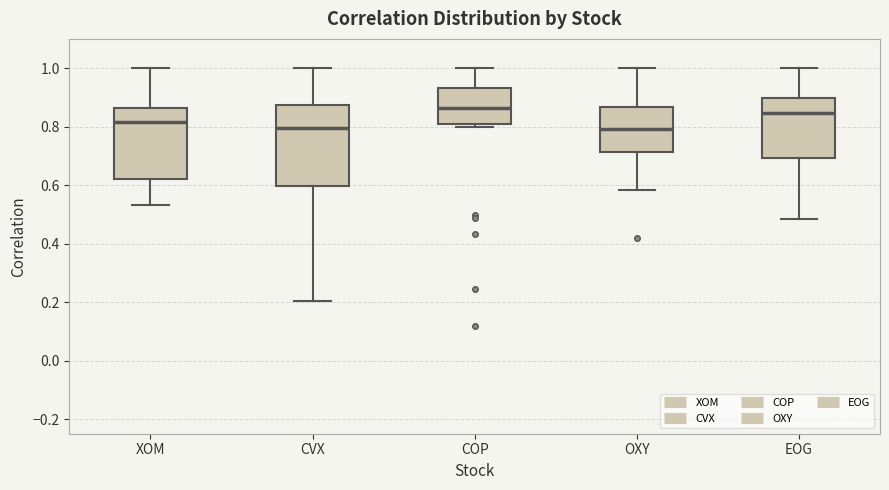

Reading left to right, read every box against the y-axis: the position of its median line, the range the box covers, and the ends of its whiskers. The values are not printed on the chart, so give them approximately, as read against the axis.

XOM: median 0.82, box 0.62 to 0.86, whiskers 0.54 to 1.00
CVX: median 0.80, box 0.60 to 0.88, whiskers 0.20 to 1.00
COP: median 0.86, box 0.80 to 0.94, whiskers 0.80 (just below the box's lower edge) to 1.00
OXY: median 0.80, box 0.72 to 0.86, whiskers 0.58 to 1.00
EOG: median 0.84, box 0.70 to 0.90, whiskers 0.48 to 1.00